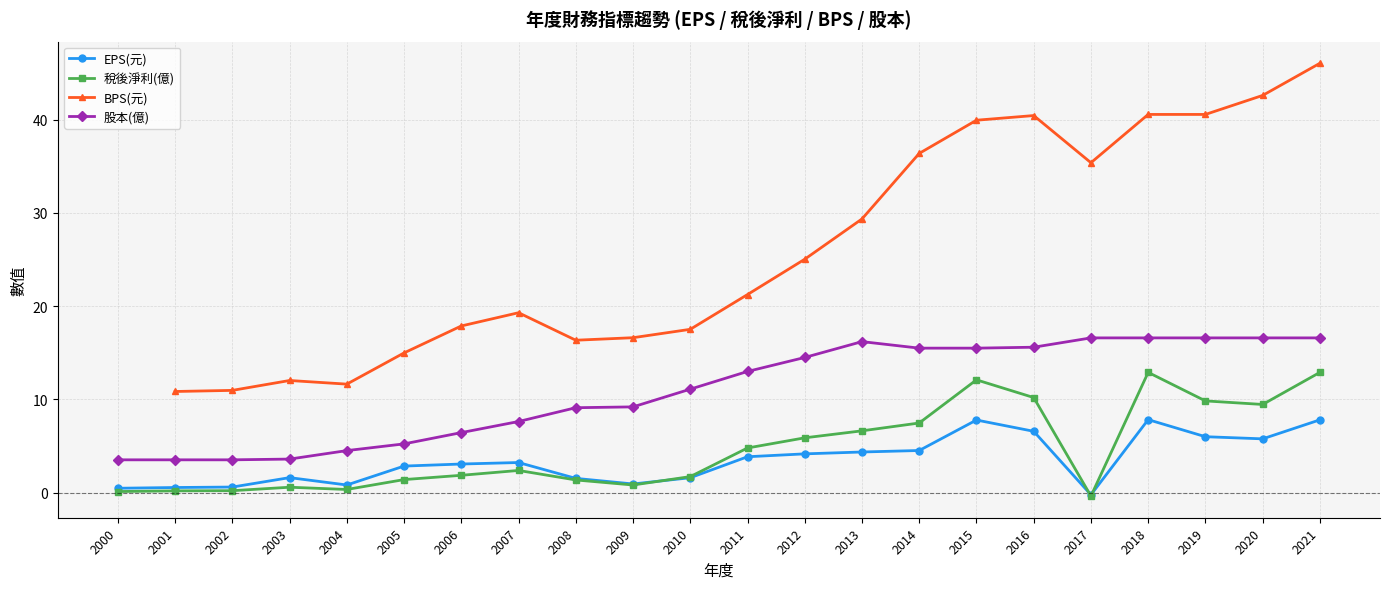

The value of 股本(億) at 2012 is 7.6. True or false?

False